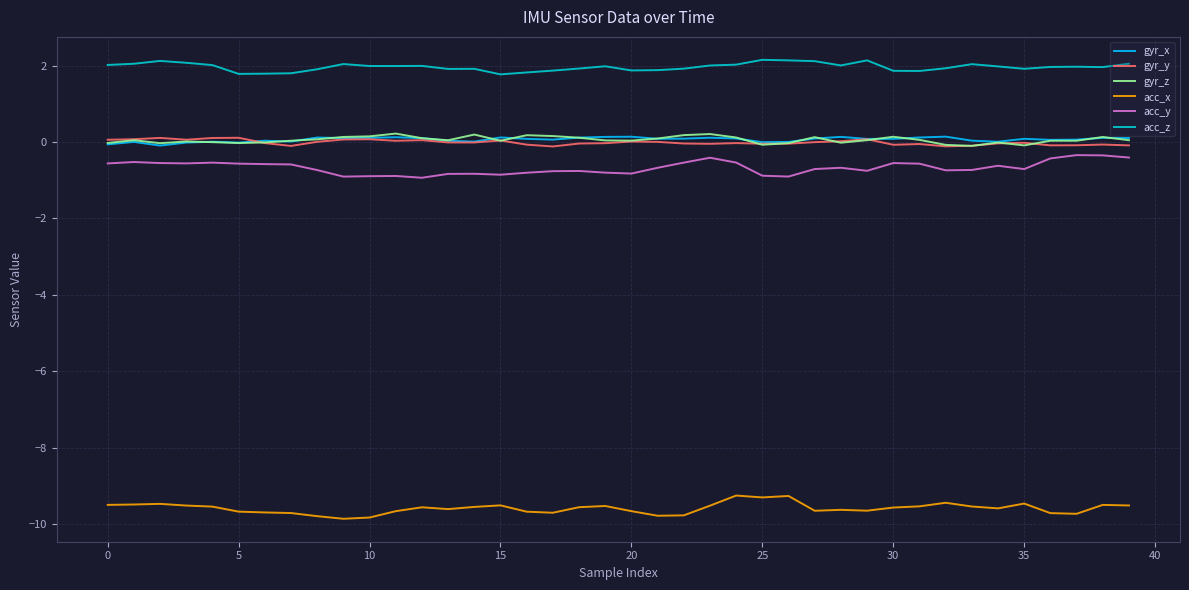

True or false: gyr_z and acc_z intersect in this chart.

False